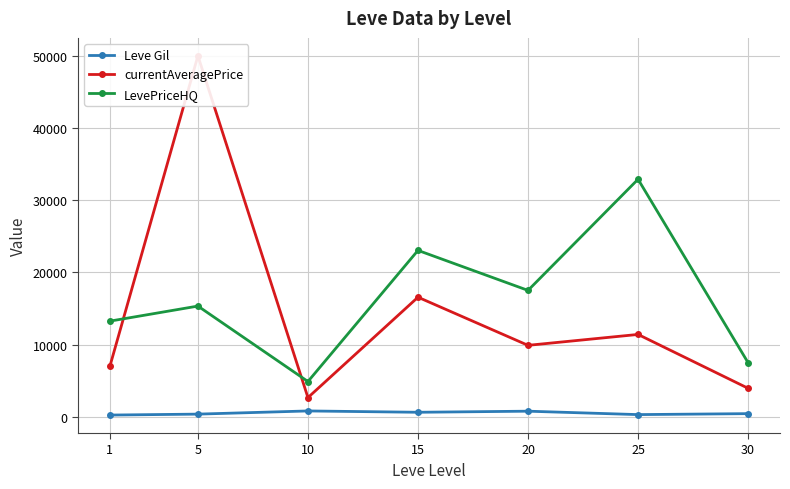

Reading left to right, extract all data points from this chart.

Leve Gil: 1=232.5	5=363.3	10=803.3	15=620.0	20=770.0	25=296.7	30=430.0
currentAveragePrice: 1=6990.1	5=50000.0	10=2653.2	15=16561.9	20=9893.6	25=11402.6	30=3942.9
LevePriceHQ: 1=13246.4	5=15333.3	10=4879.6	15=23047.0	20=17505.0	25=32902.9	30=7490.5